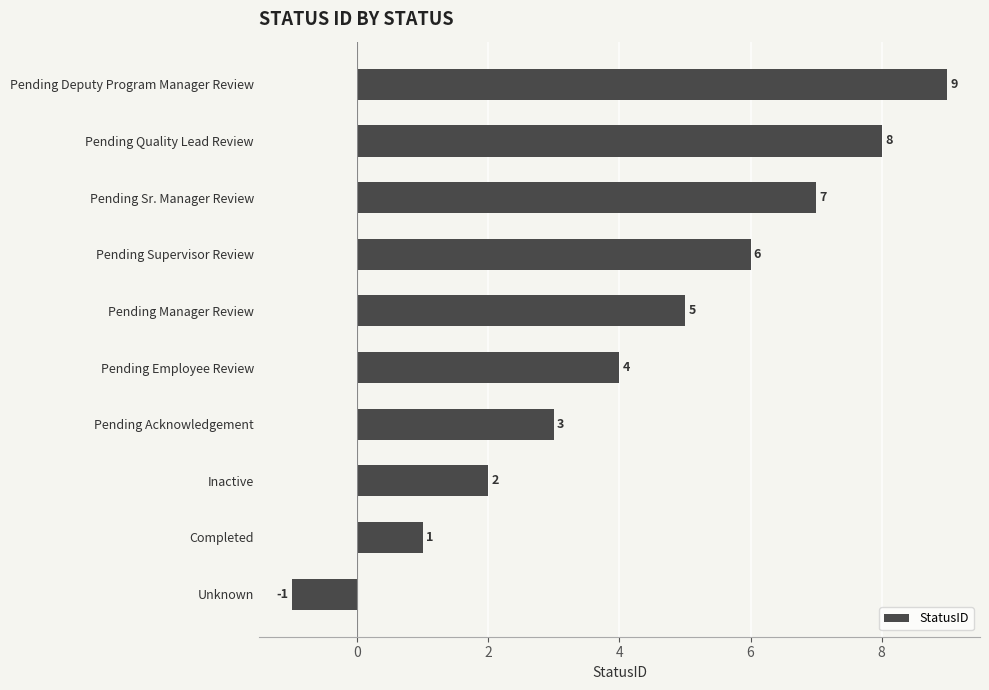

How many bars are there in total?

10